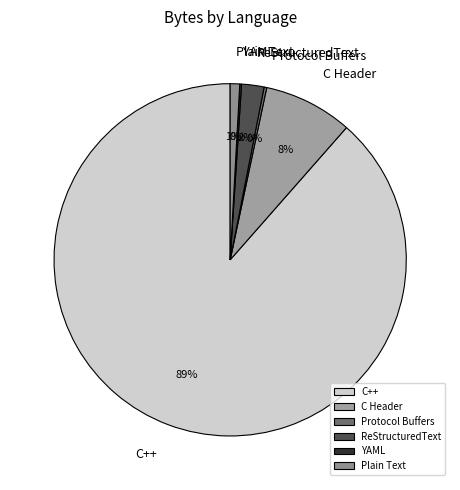

To the nearest percent, what is the combined percentage of ReStructuredText and Plain Text?

3%